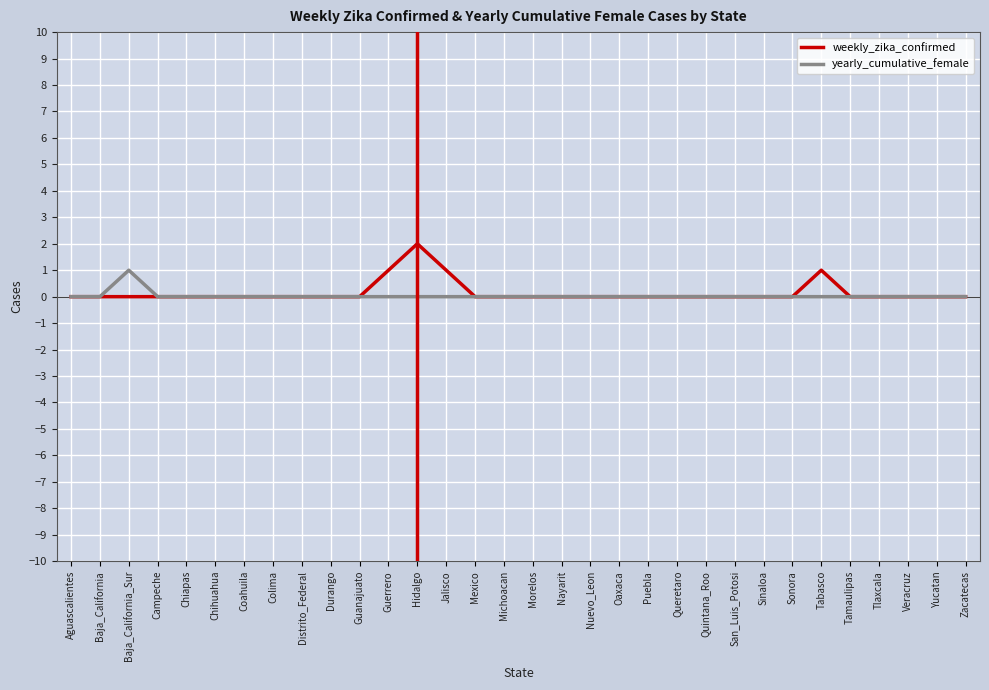

How many yearly_cumulative_female values are between 0 and 1?

32